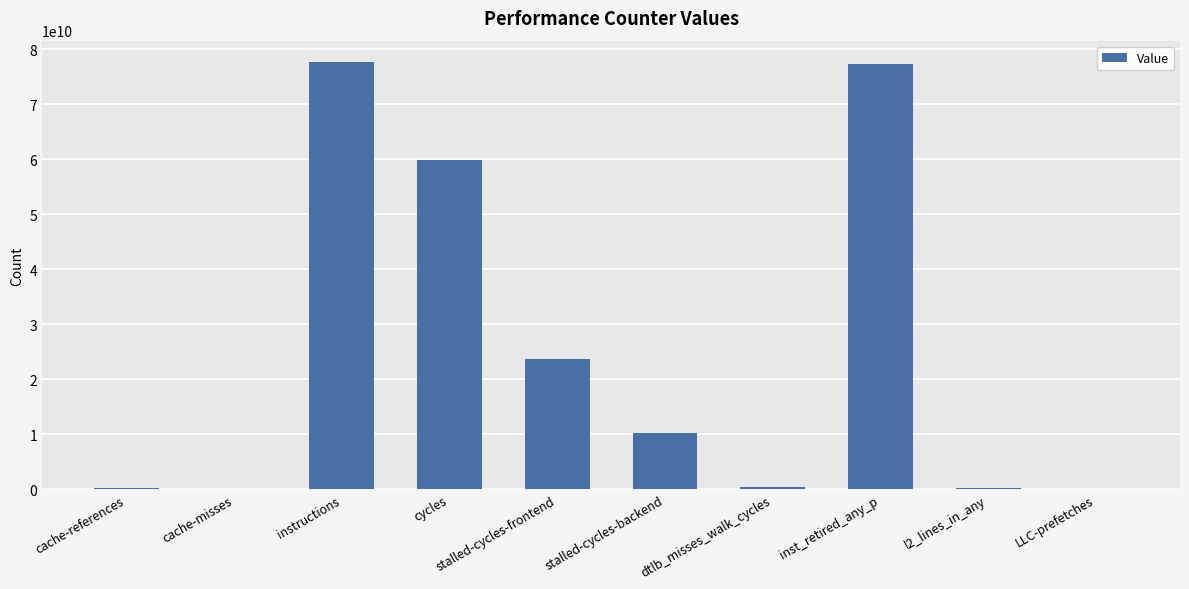

At which label is the value closest to 38827418245?

stalled-cycles-frontend